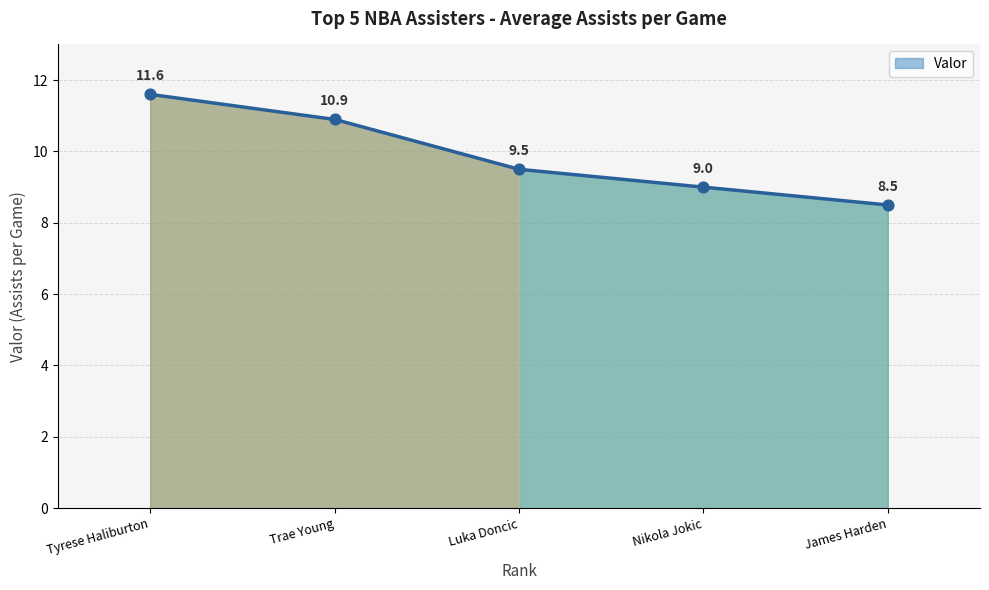

Which has a higher value, Tyrese Haliburton or Luka Doncic?

Tyrese Haliburton